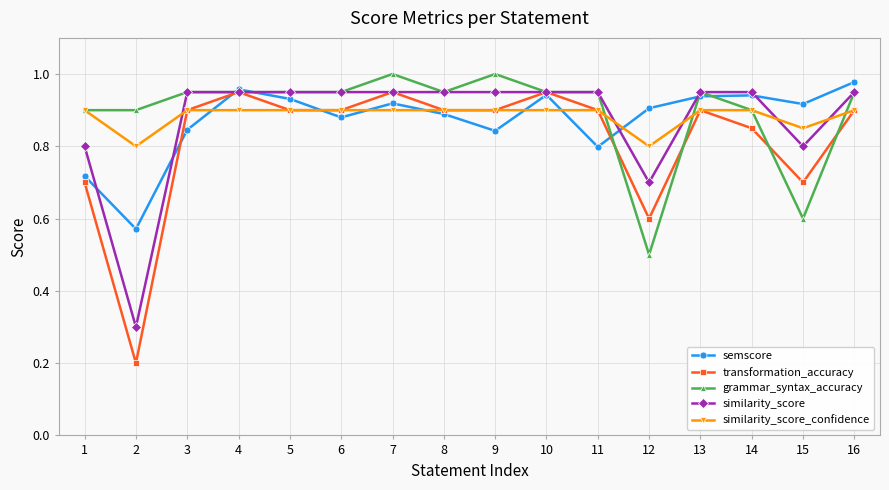

At which category does semscore reach its first local peak?

4